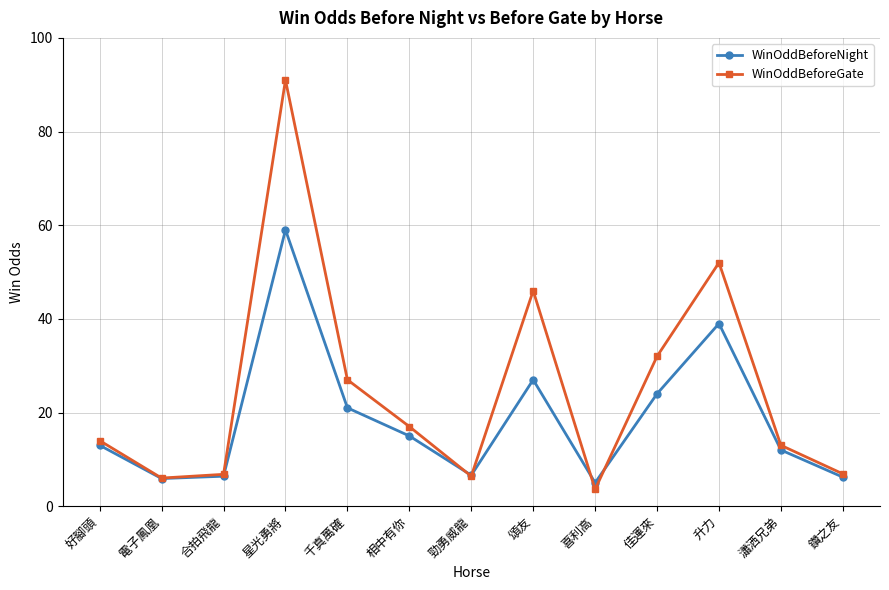

How many interior local valleys does the WinOddBeforeGate series have?

3